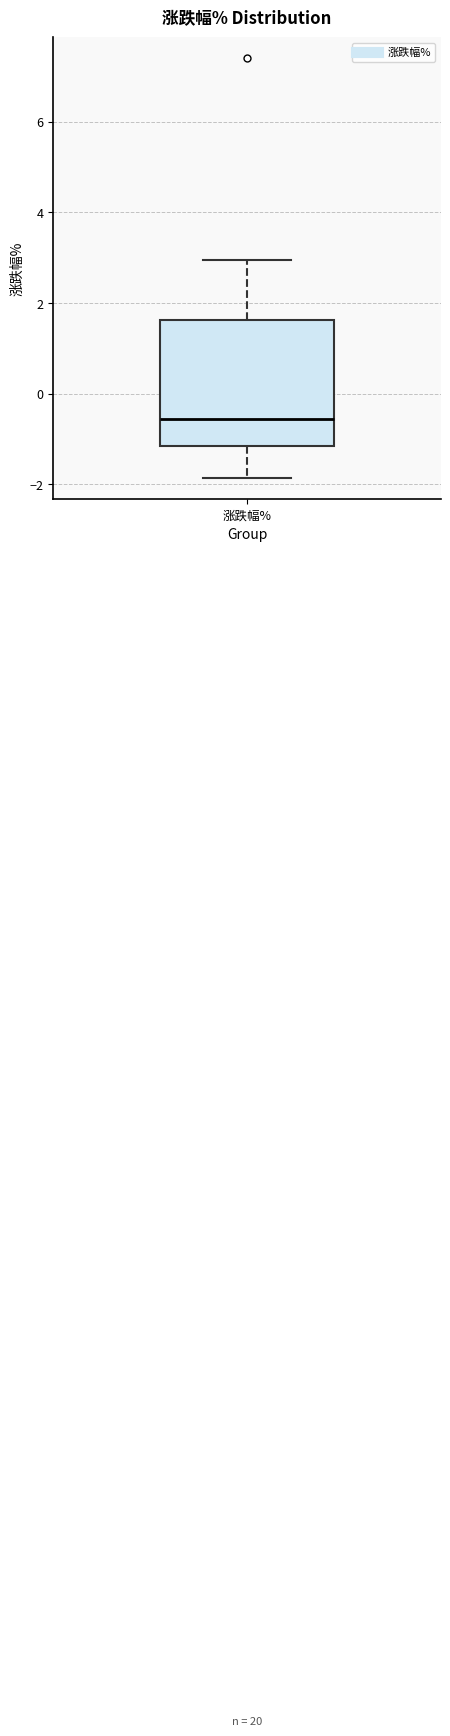

Where does the lower whisker of the box for 涨跌幅% end on the y-axis? The values are not printed on the chart, so give them approximately, as read against the axis.

-1.8